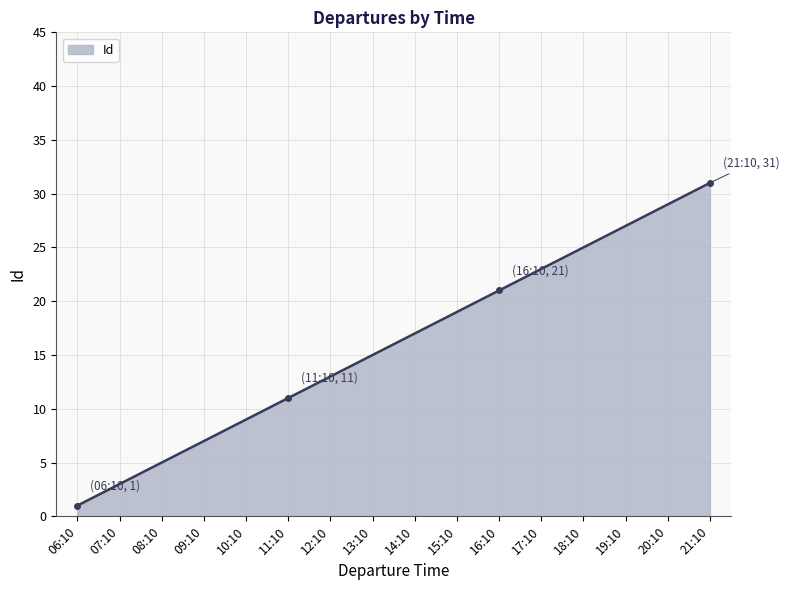

The chart shows a value of 15 at 17:10. True or false?

False